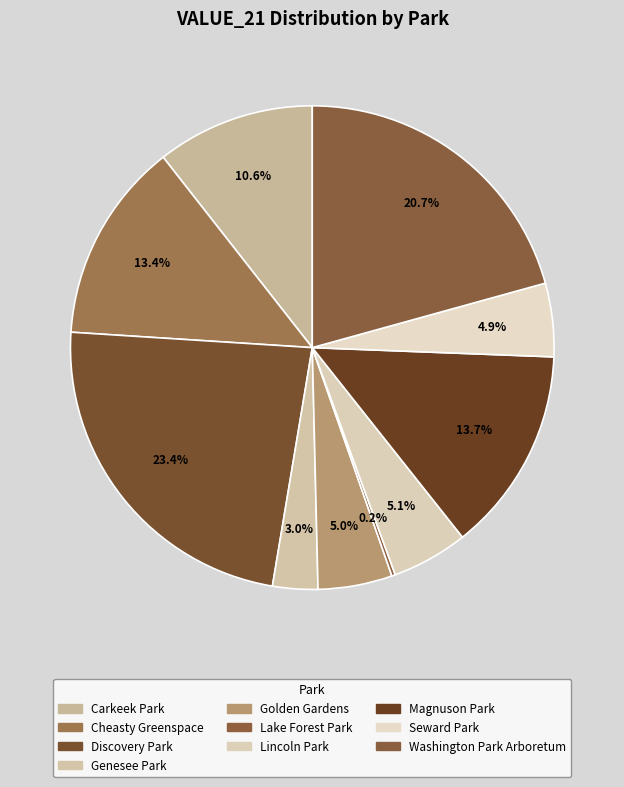

Is it true that Lake Forest Park is 0% of the pie?

True